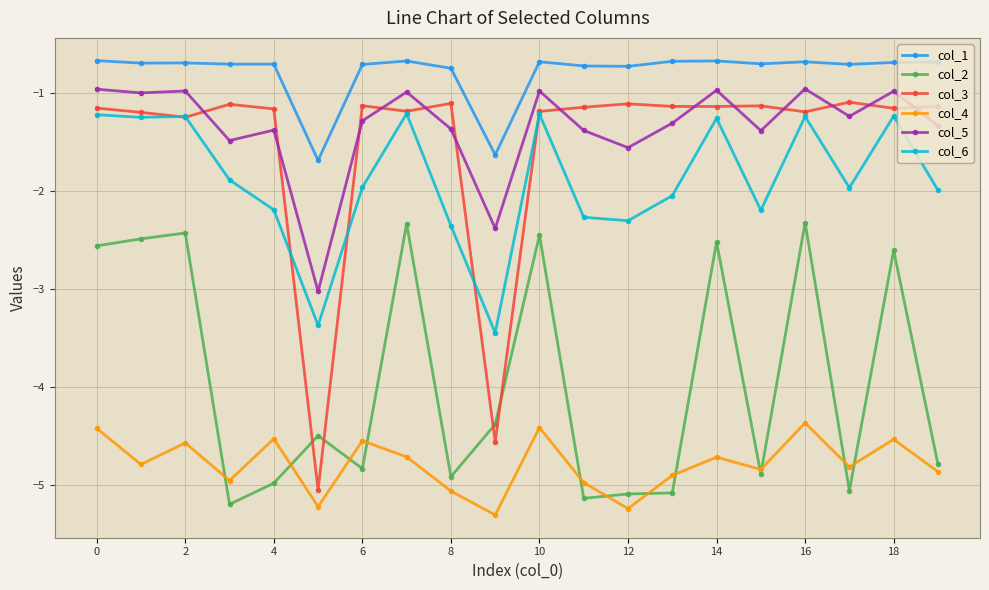

What is the value of the col_6 point at the 15th from the left?

-1.3